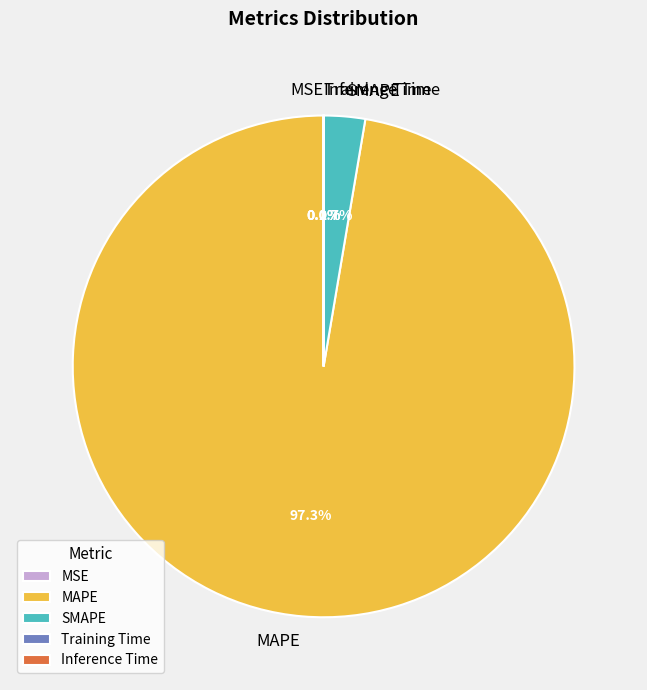

Which category has the biggest portion of the pie?

MAPE